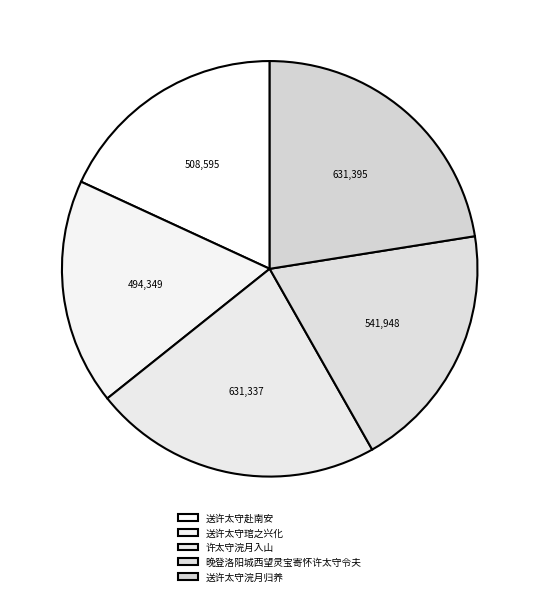

Combined, do 送许太守赴南安 and 晚登洛阳城西望灵宝寄怀许太守令夫 account for over 50%?

No